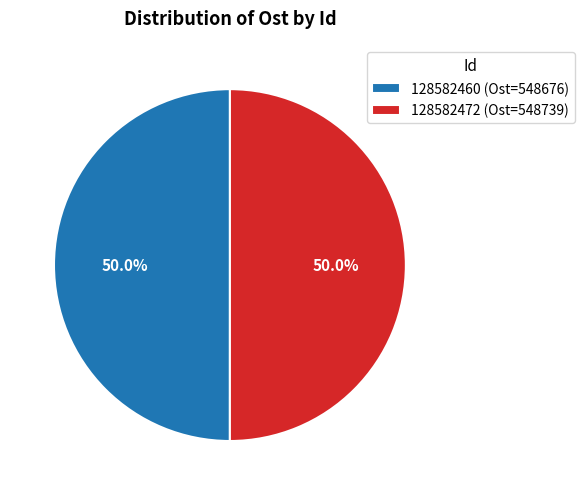

Combined, do 128582460 and 128582472 account for over 50%?

Yes